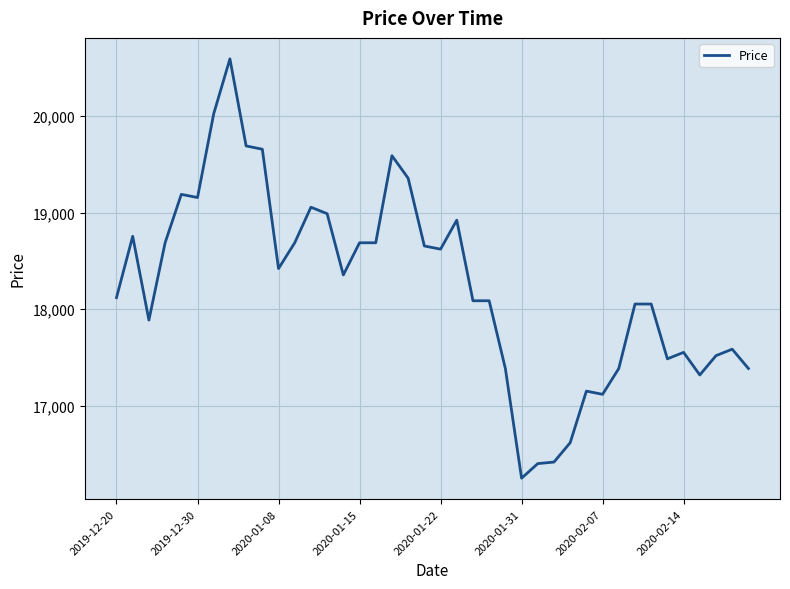

How many lines are shown in the chart?

1